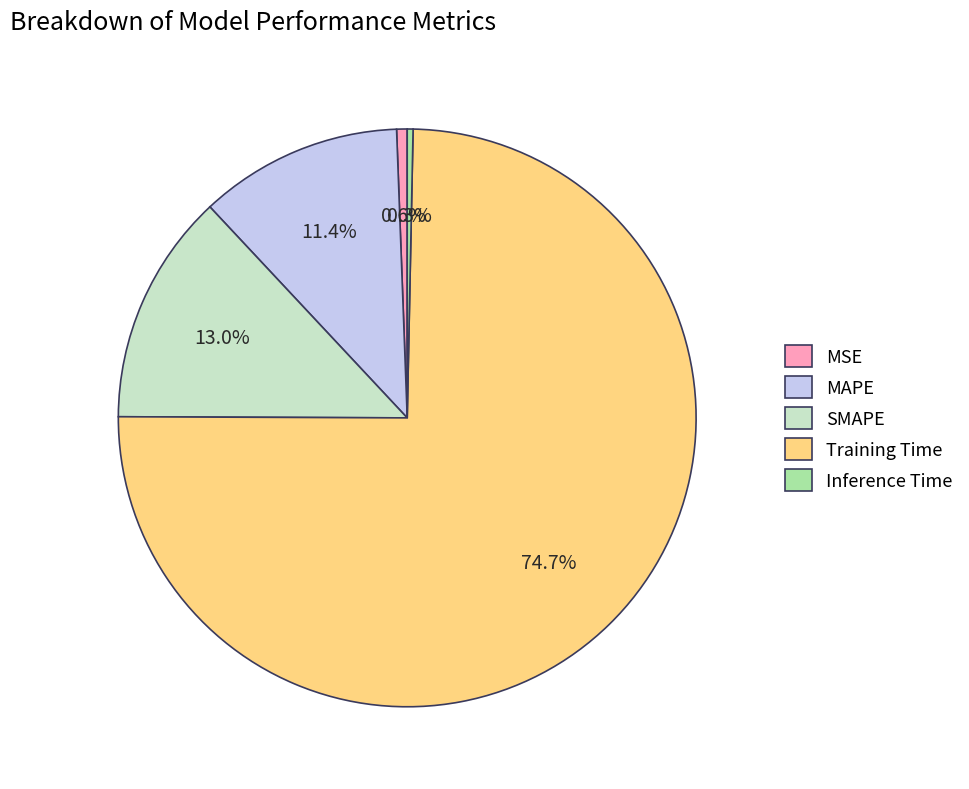

The MAPE slice represents 11% of the pie. True or false?

True